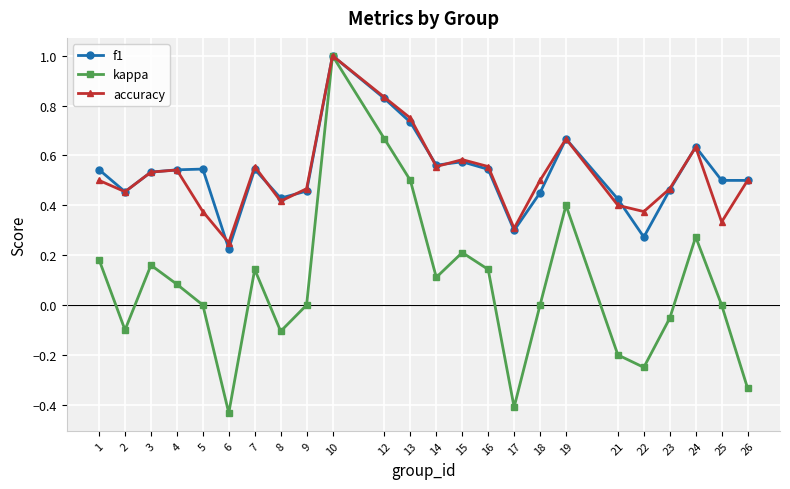

How many data points does each series have?

24